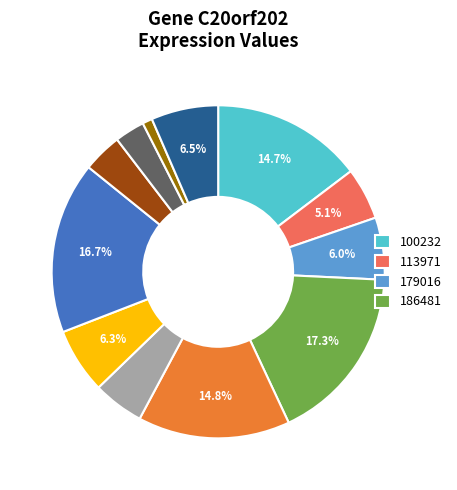

Is there any slice that represents more than half of the pie?

No